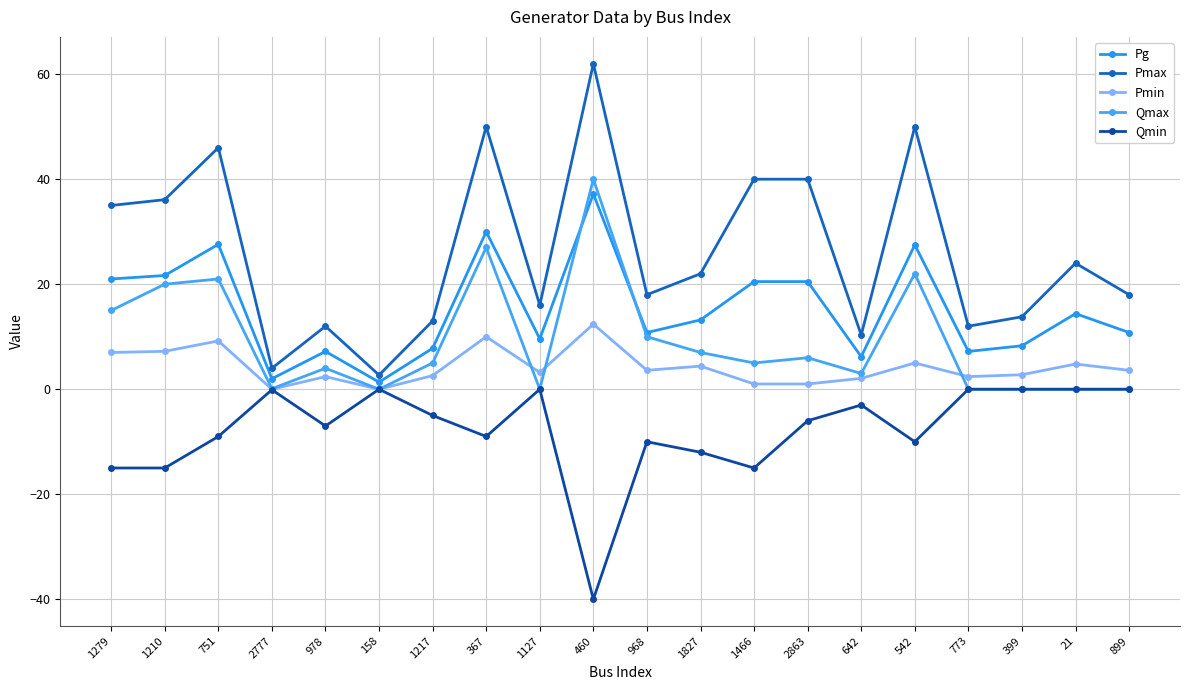

Which has a higher value, 1210 or 2777?

1210